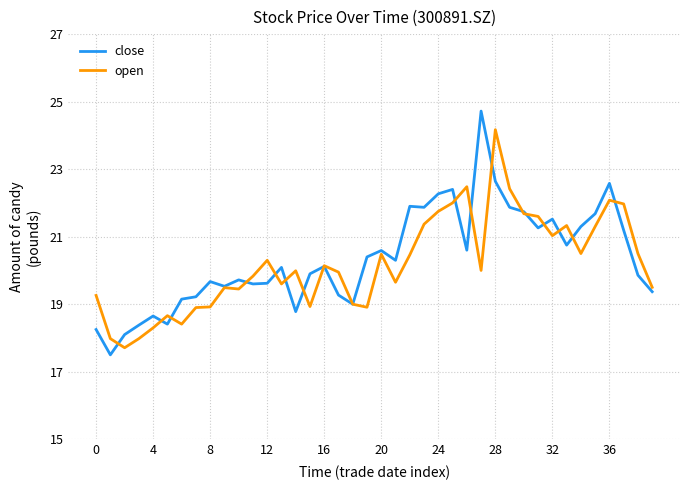

List the series in order of their peak value, lowest first.

open, close